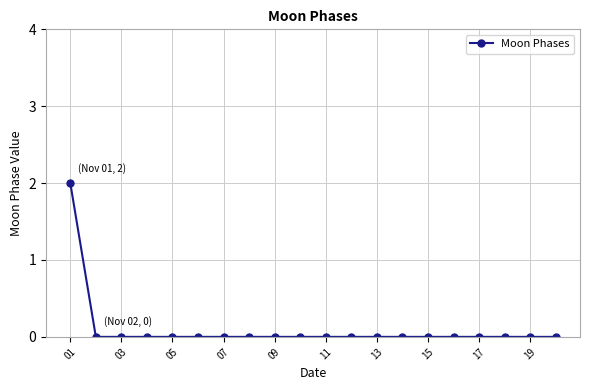

What is the value of the 1st point from the left?

2